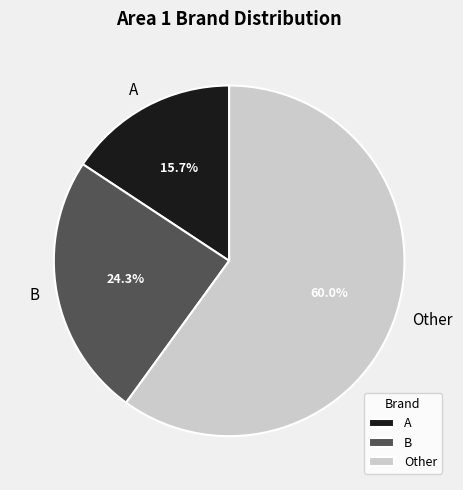

To the nearest percent, what is the average slice percentage?

33%